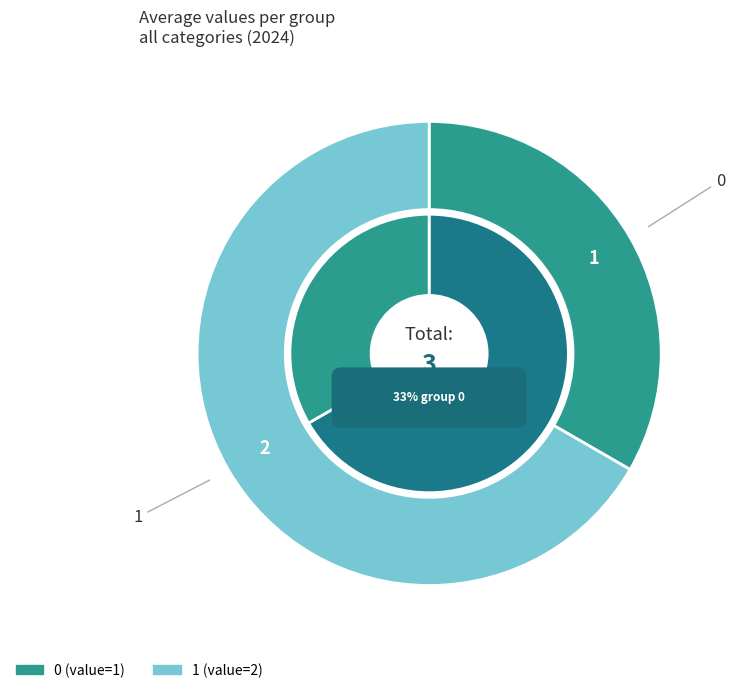

The 0 slice represents 33% of the pie. True or false?

True